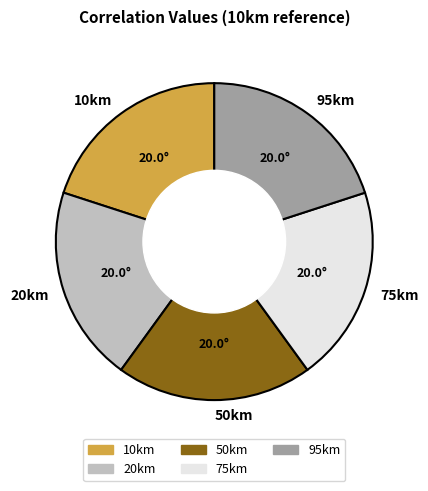

Does any single category account for the majority?

No